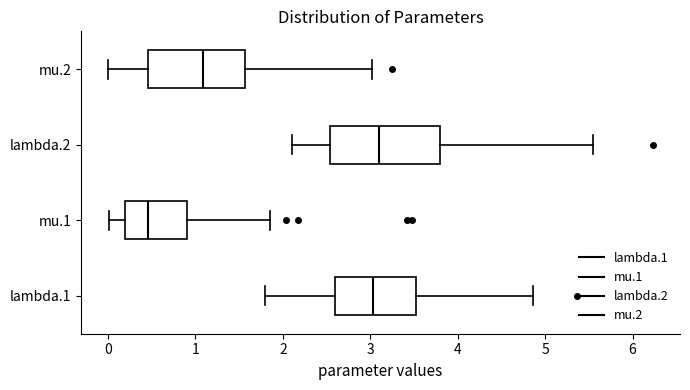

Reading bottom to top, read every box against the x-axis: the position of its median line, the range the box covers, and the ends of its whiskers. The values are not printed on the chart, so give them approximately, as read against the axis.

lambda.1: median 3.0, box 2.6 to 3.5, whiskers 1.8 to 4.9
mu.1: median 0.5, box 0.2 to 0.9, whiskers 0.0 to 1.9
lambda.2: median 3.1, box 2.5 to 3.8, whiskers 2.1 to 5.5
mu.2: median 1.1, box 0.5 to 1.6, whiskers 0.0 to 3.0